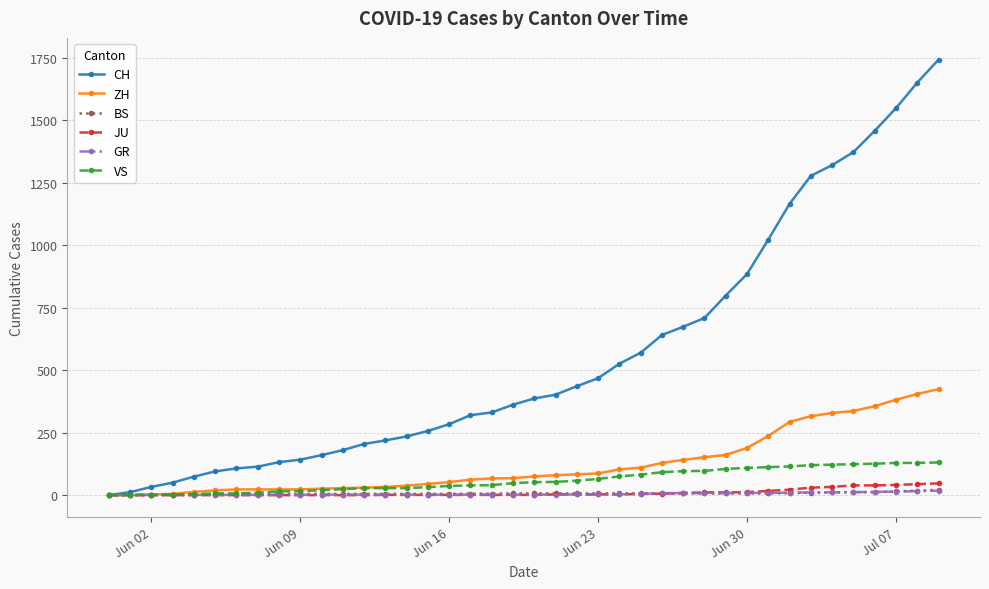

How many distinct data groups are displayed?

6